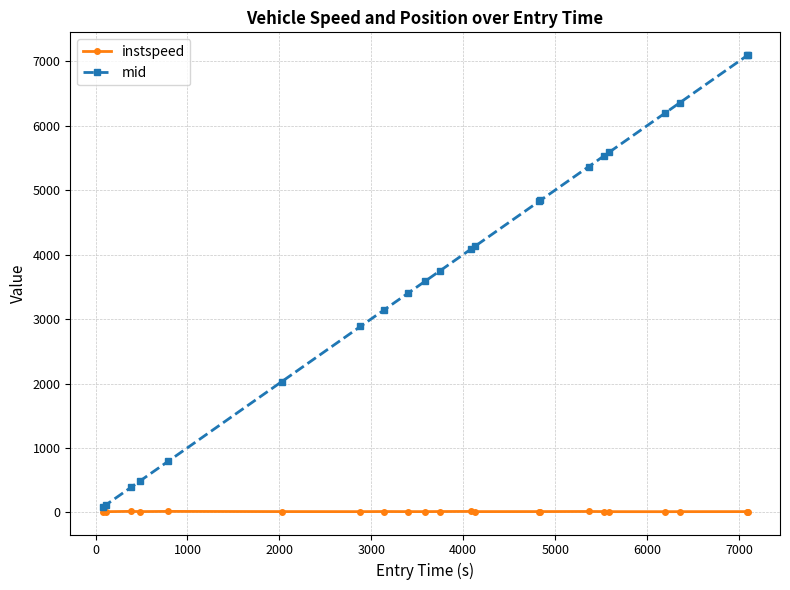

What is the difference between the second highest and minimum values in the mid series?

7015.3